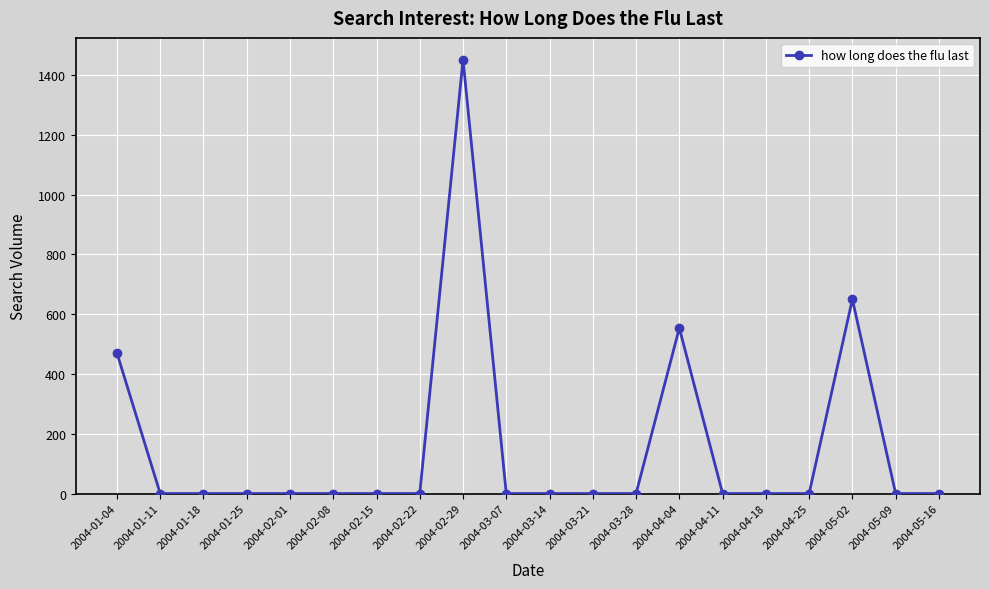

What position from the right is 2004-02-08?

15